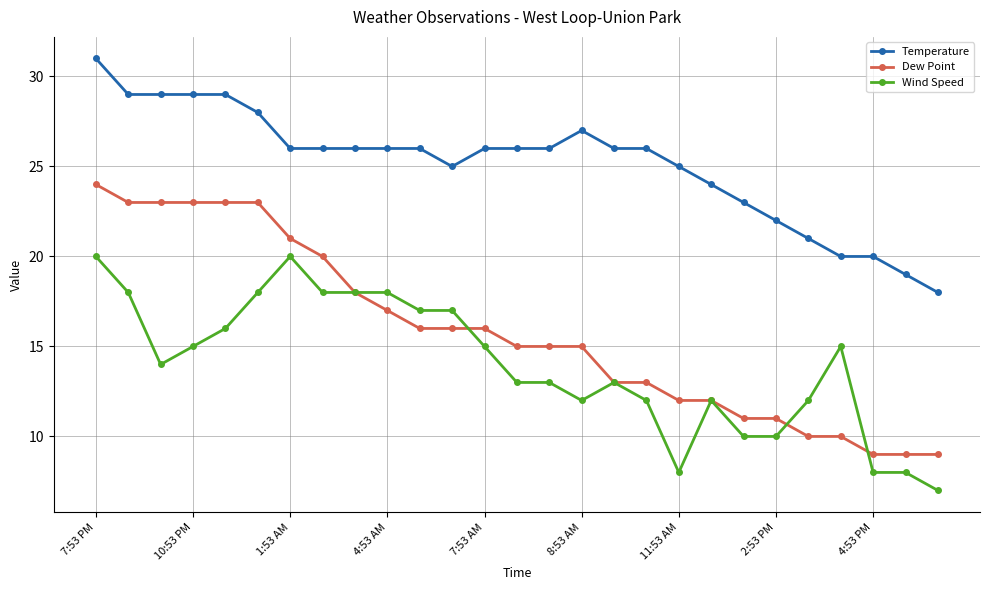

Which series has the largest total across all categories?

Temperature